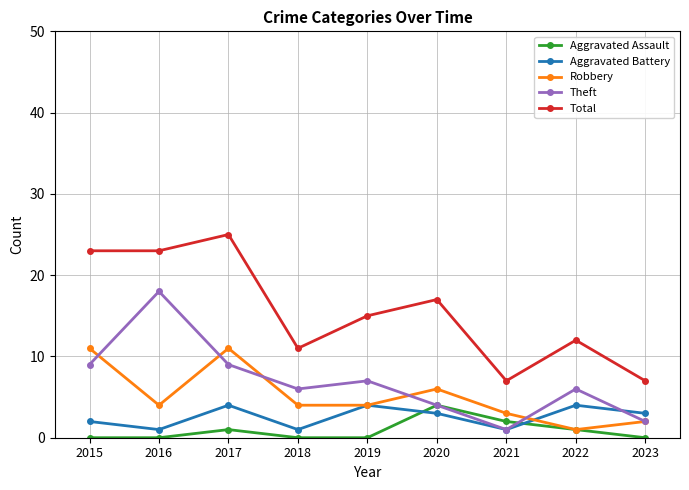

What is the maximum value for Theft?

18